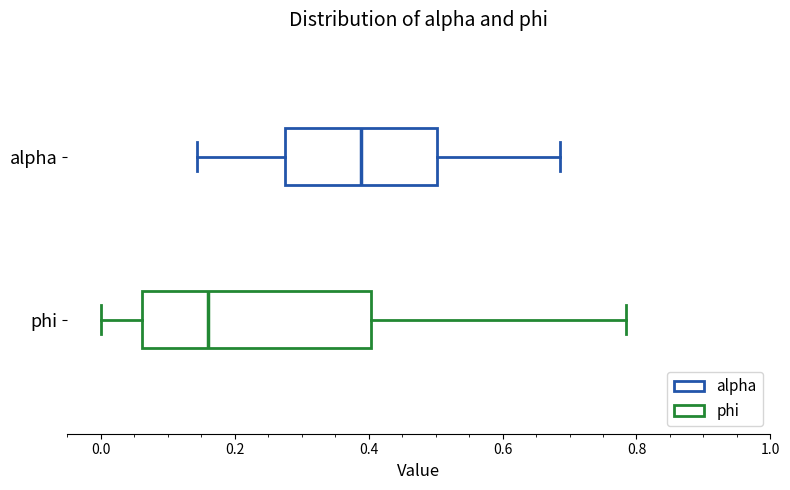

Reading bottom to top, read every box against the x-axis: the position of its median line, the range the box covers, and the ends of its whiskers. The values are not printed on the chart, so give them approximately, as read against the axis.

phi: median 0.16, box 0.06 to 0.40, whiskers 0.00 to 0.78
alpha: median 0.38, box 0.28 to 0.50, whiskers 0.14 to 0.68